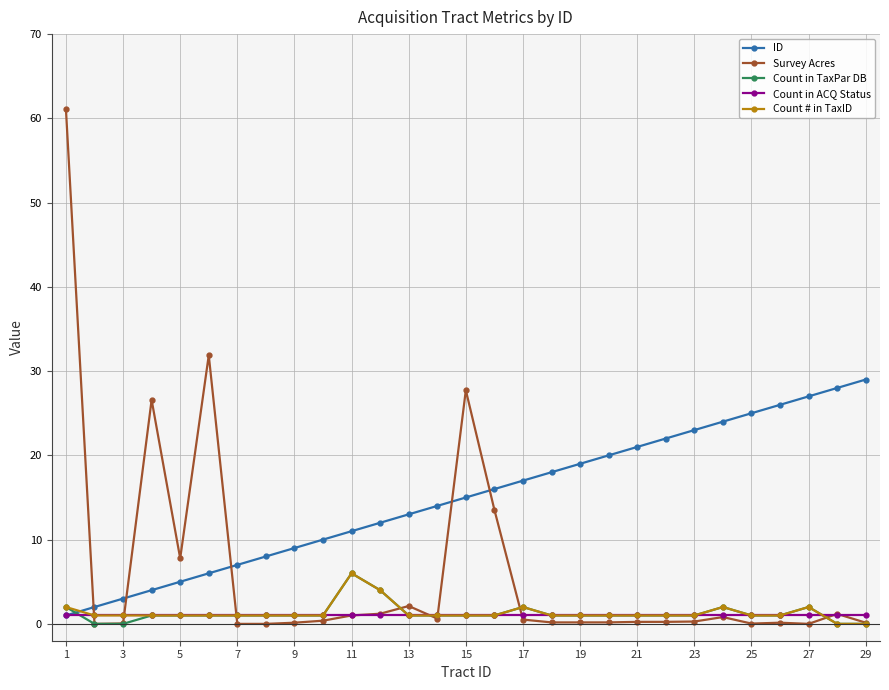

What is the value of the Count in ACQ Status point at the 1st from the left?

1.0